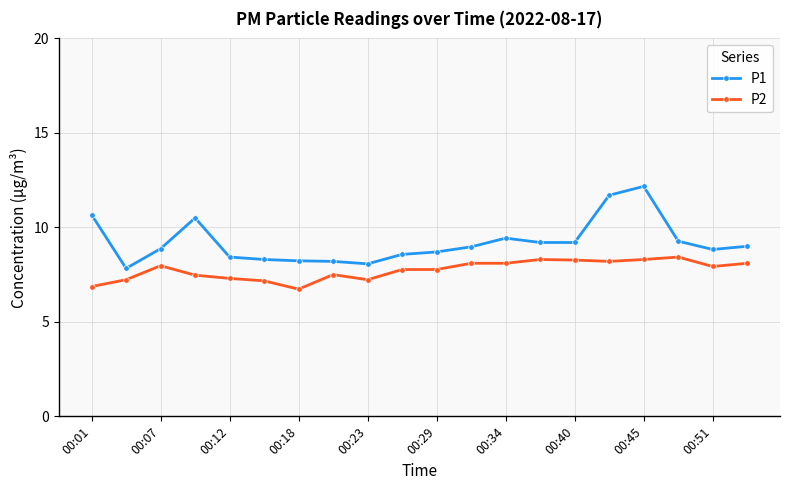

What is the value of the P1 point at the 6th from the left?

8.3